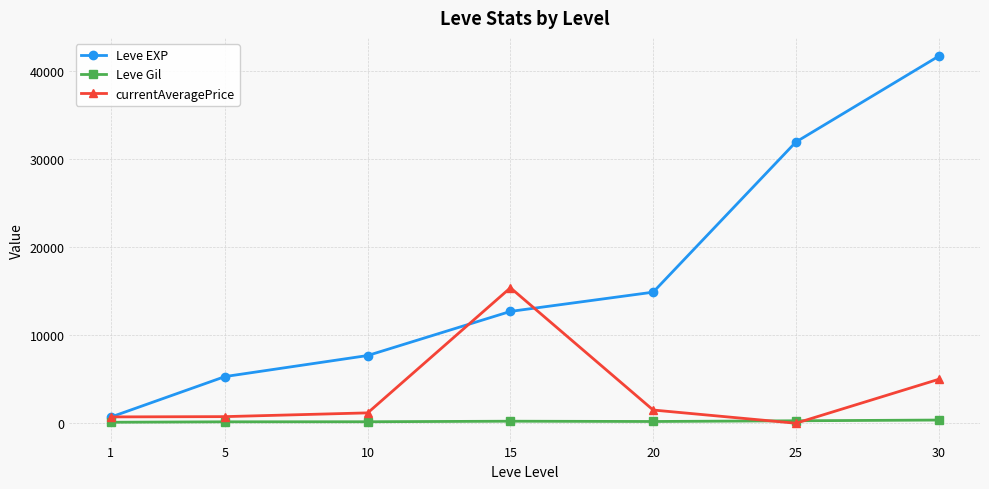

Which series has the widest spread of values?

Leve EXP